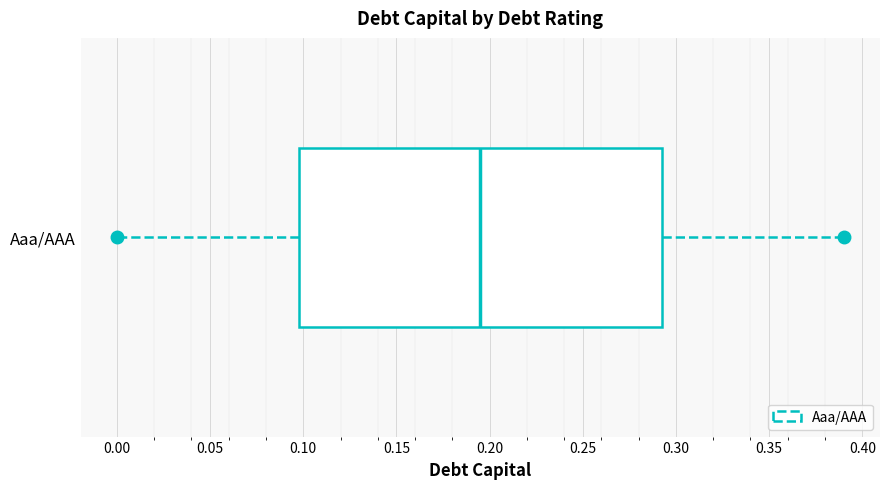

Read this box plot against the x-axis: the position of the median line, the range covered by the box, and the ends of both whiskers. The values are not printed on the chart, so give them approximately, as read against the axis.

median 0.195, box 0.100 to 0.295, whiskers 0.000 to 0.390